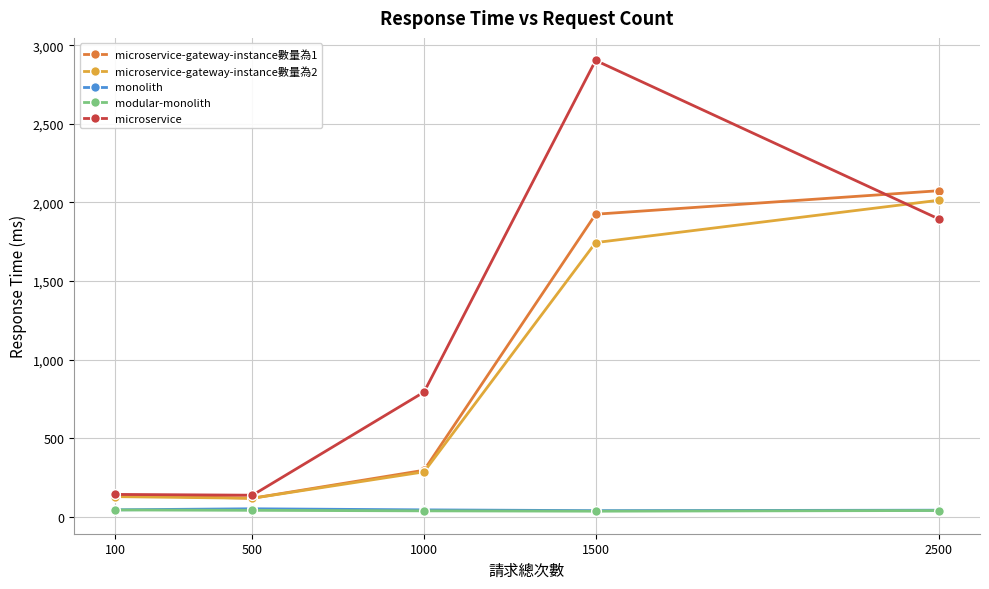

What are all the series names shown in the legend?

microservice-gateway-instance數量為1, microservice-gateway-instance數量為2, monolith, modular-monolith, microservice